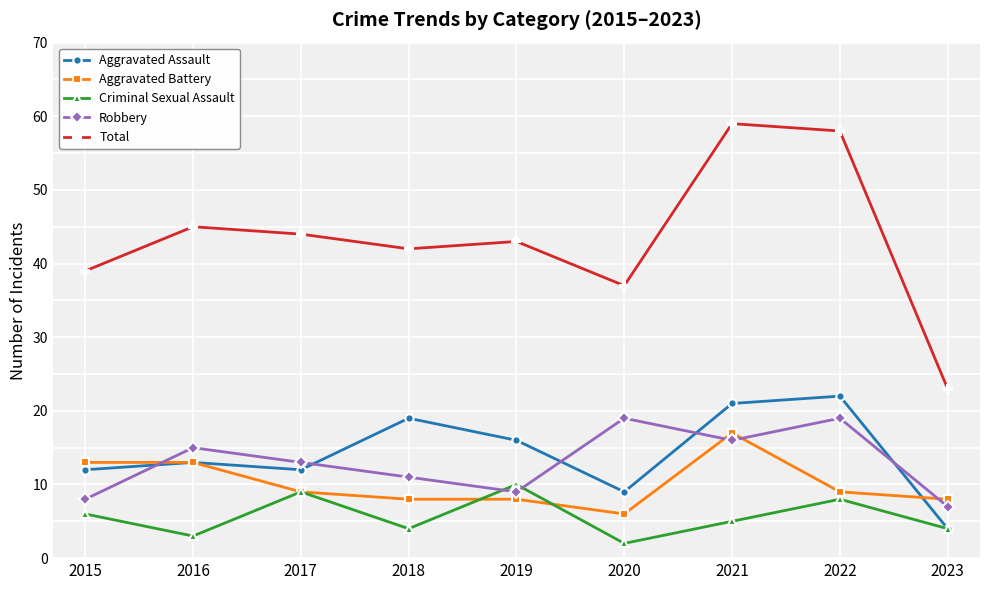

True or false: Robbery and Total cross at least once.

False